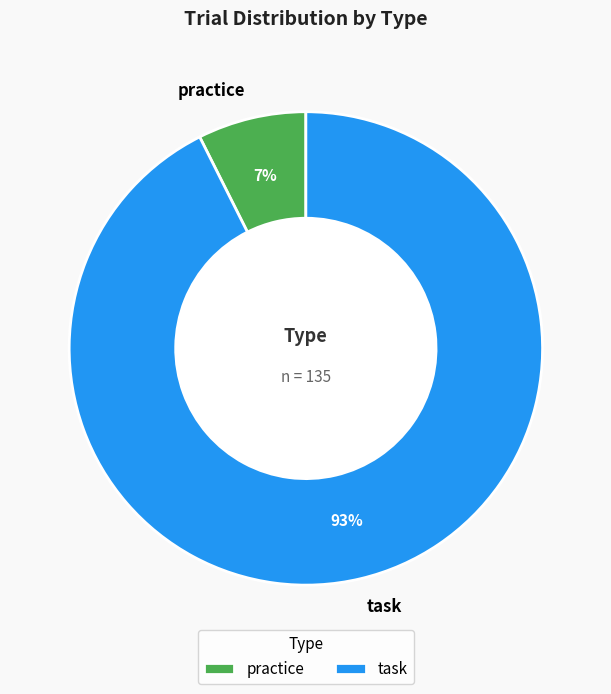

To the nearest percent, what is the average slice percentage?

50%